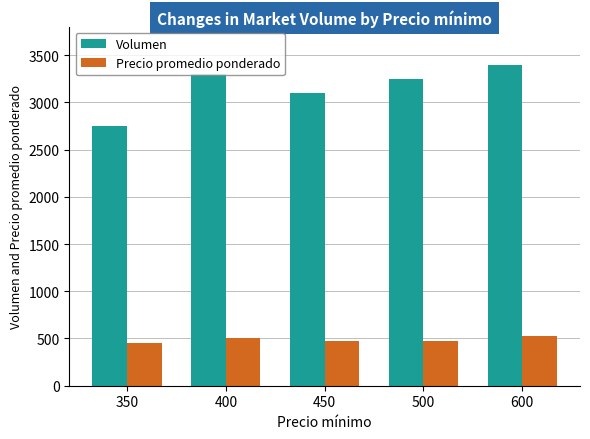

What is the greatest value displayed?

3400